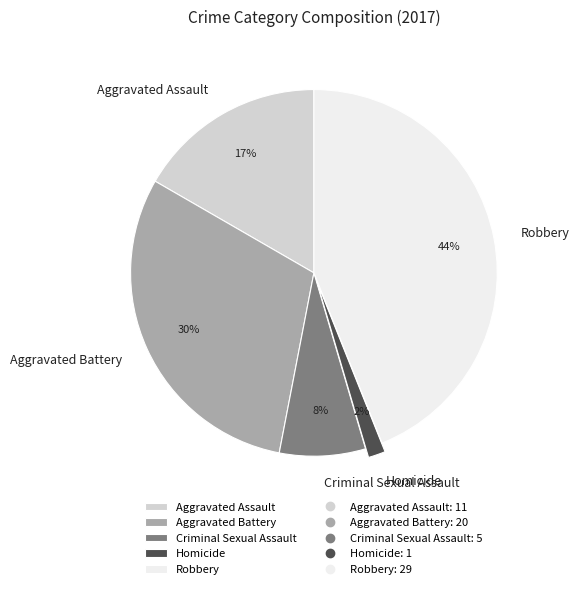

What is the smallest slice in the pie chart?

Homicide